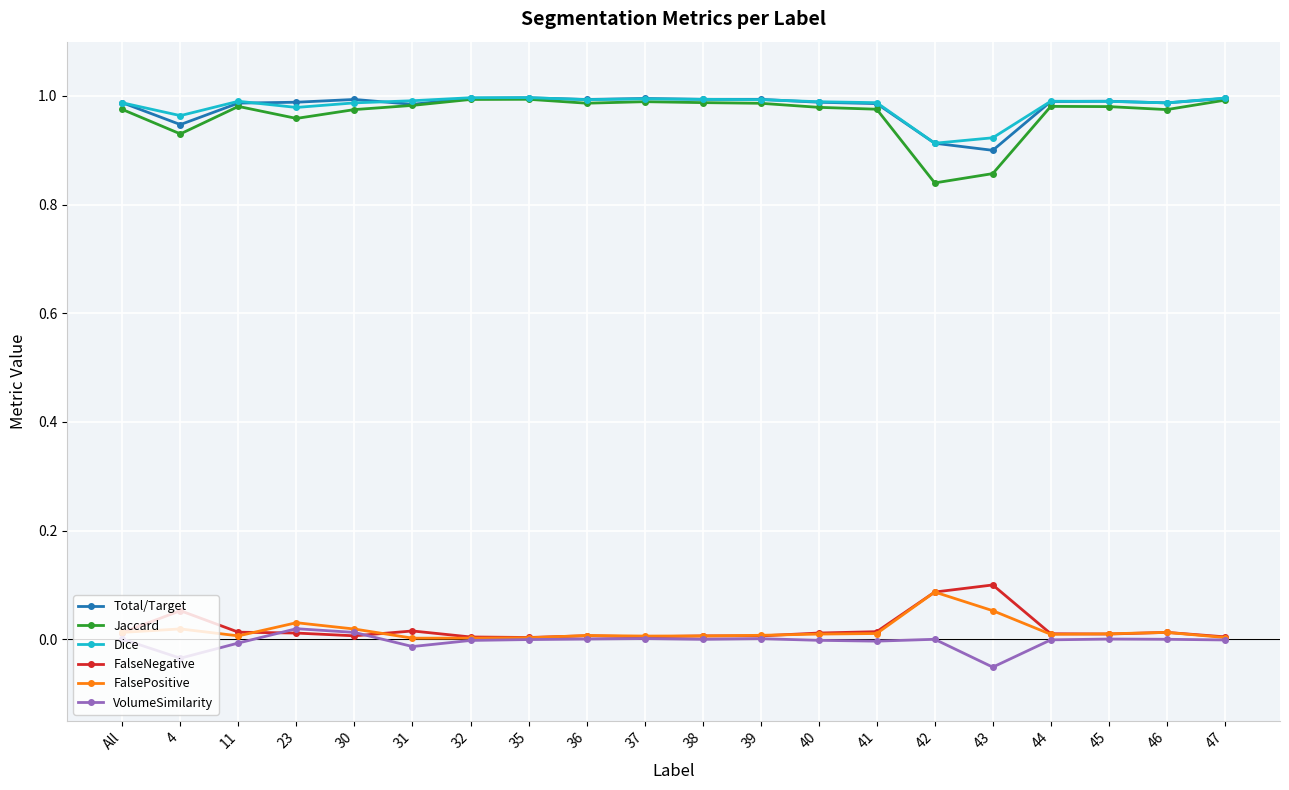

True or false: Jaccard has more than 0 interior local peaks.

True